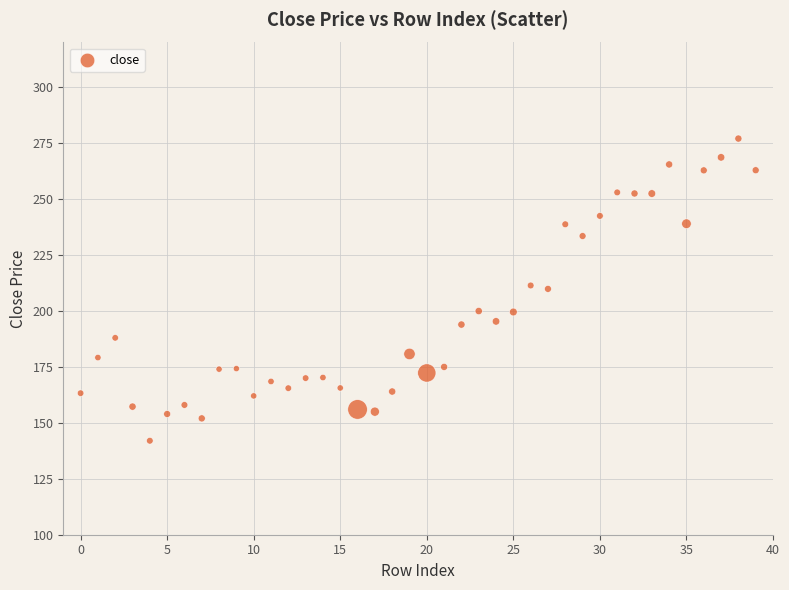

What is the range of Y values (max minus min)?

135.1